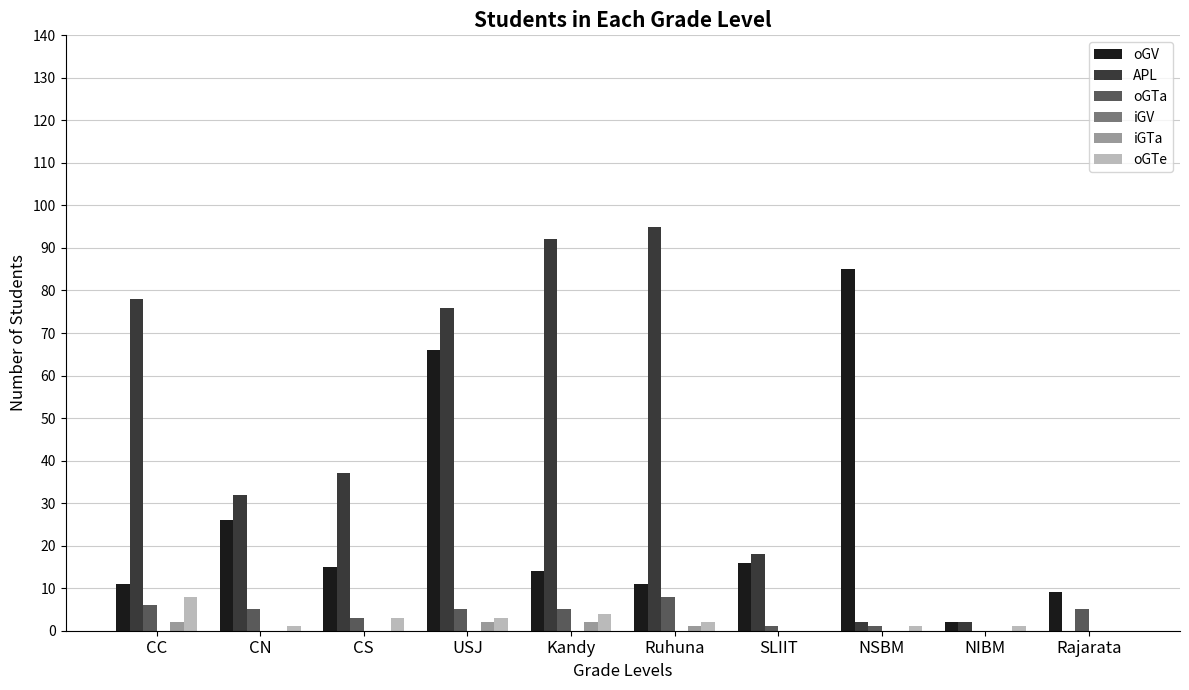

What is the maximum value shown in the chart?

95